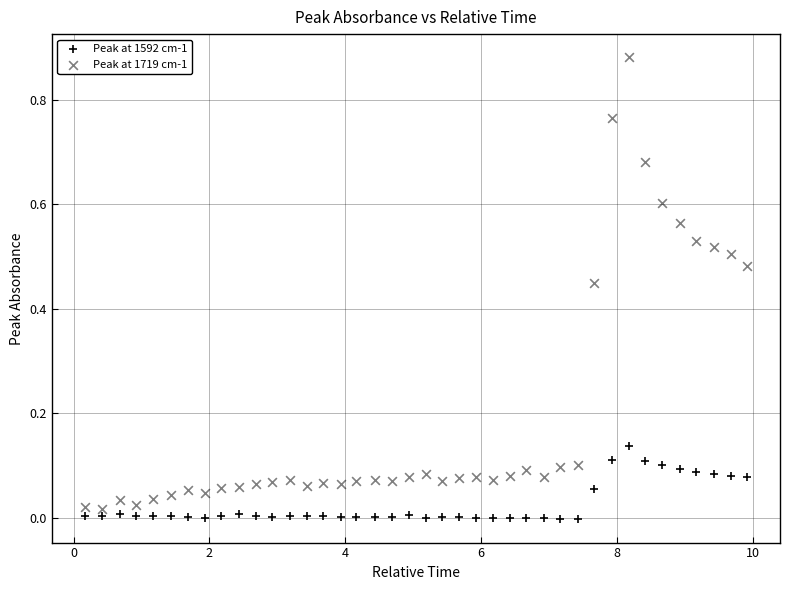

What are all the series names shown in the legend?

Peak at 1592 cm-1, Peak at 1719 cm-1